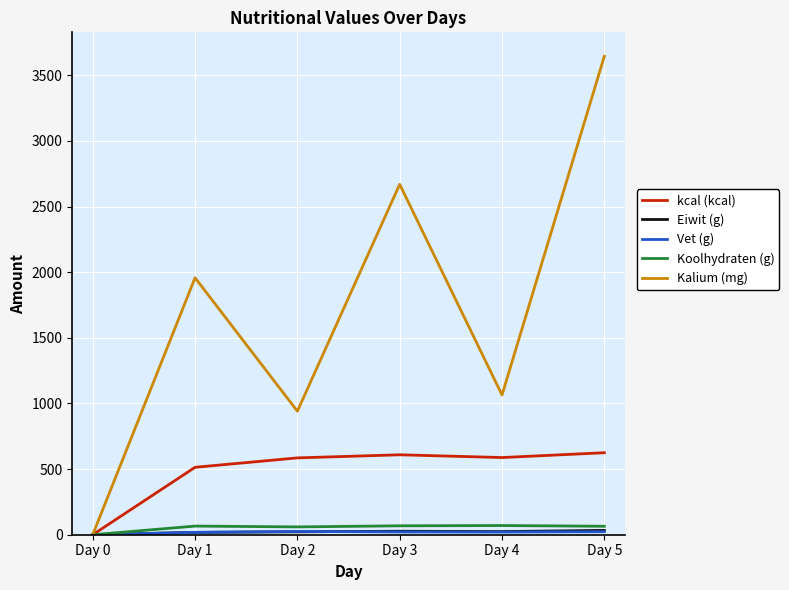

Is it true that kcal (kcal) equals 513.6 at Day 1?

True